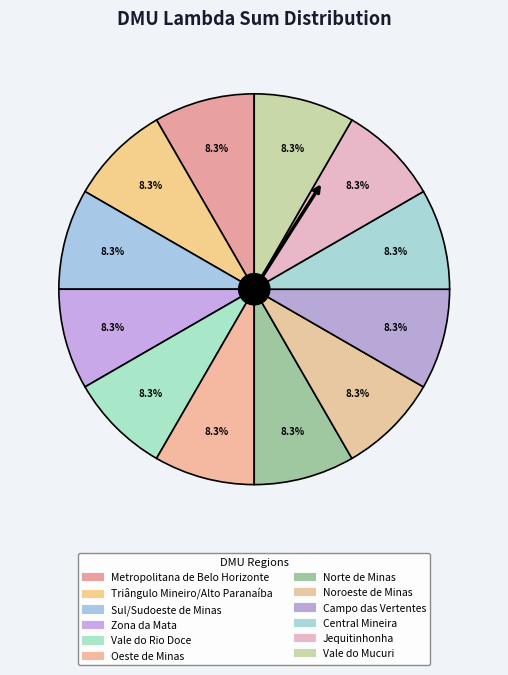

Does Oeste de Minas represent more than half of the total?

No